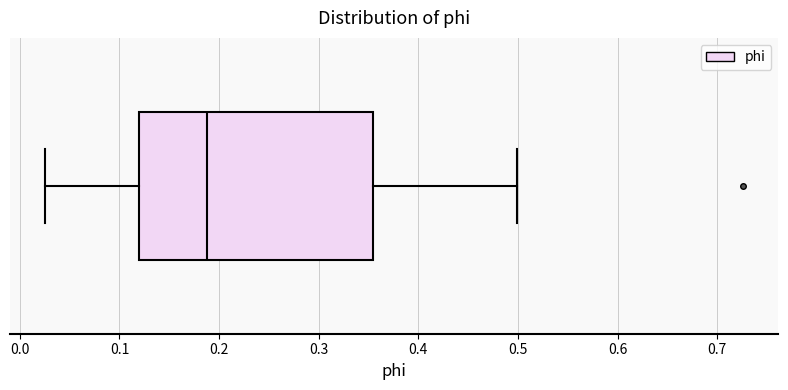

Transcribe this box plot: give where the median line is, the range the box spans, and where the two whiskers end, as read against the x-axis. The values are not printed on the chart, so give them approximately, as read against the axis.

median 0.19, box 0.12 to 0.35, whiskers 0.03 to 0.50